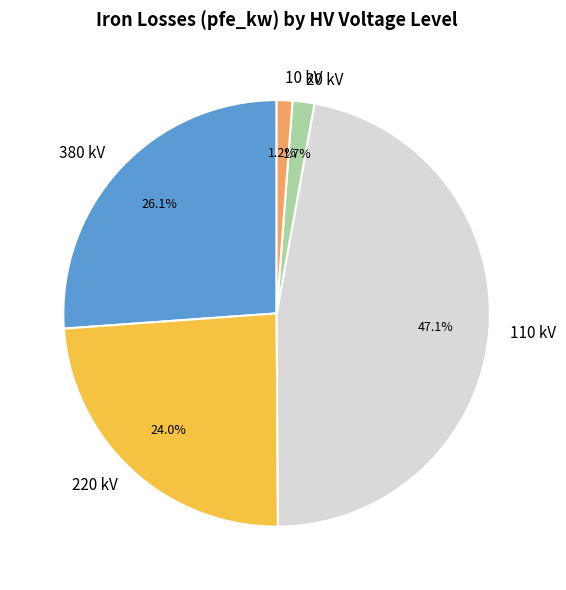

Approximately how many times larger is the value at 10 kV compared to 20 kV?

0.7